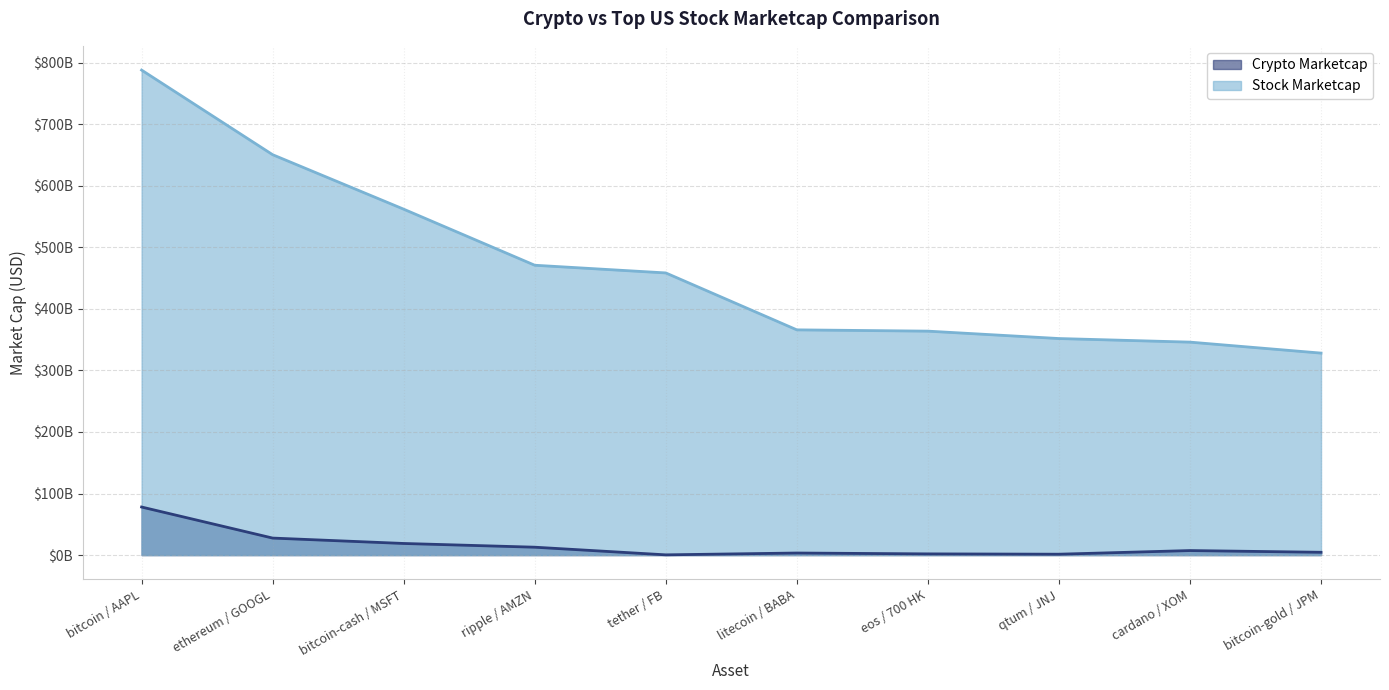

What is the sum of the Stock Marketcap values at ethereum / GOOGL and litecoin / BABA?

1016206116755.6